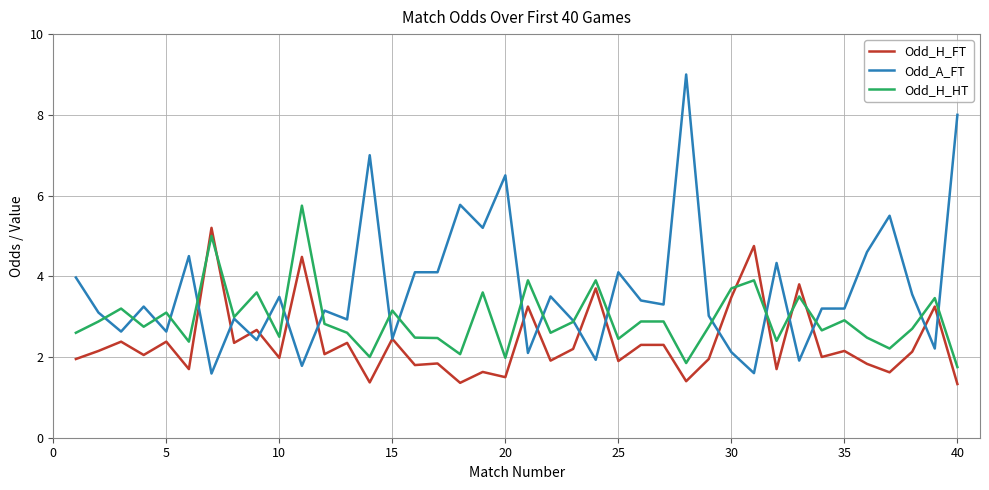

Which series ends up on top after the final intersection of Odd_H_FT and Odd_H_HT?

Odd_H_HT